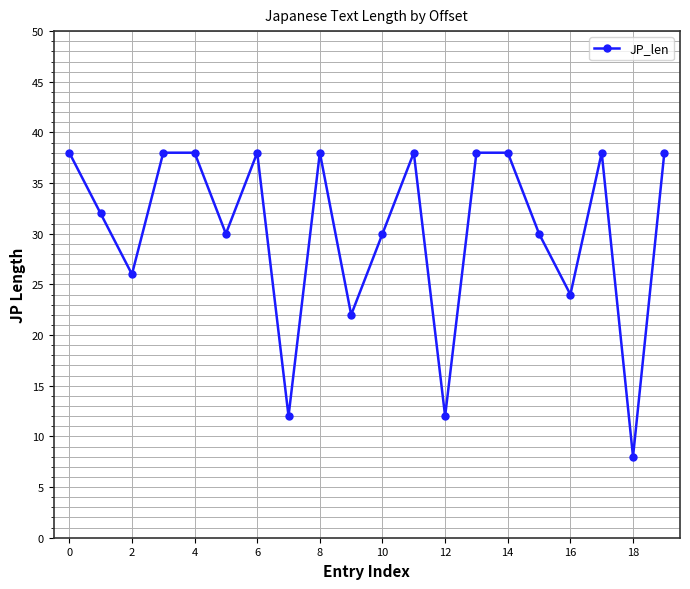

How many lines are shown in the chart?

1